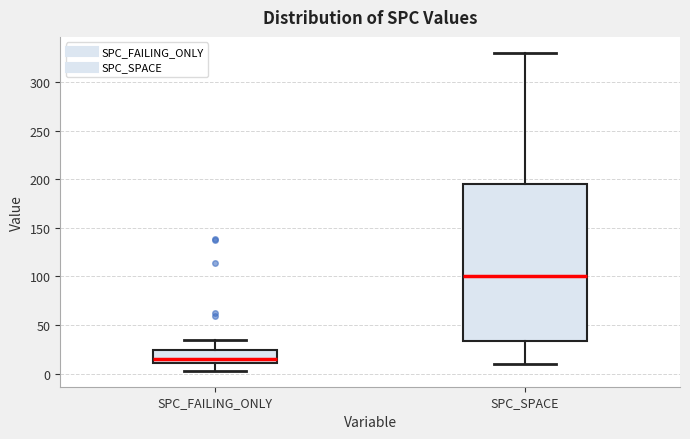

Reading left to right, read every box against the y-axis: the position of its median line, the range the box covers, and the ends of its whiskers. The values are not printed on the chart, so give them approximately, as read against the axis.

SPC_FAILING_ONLY: median 15, box 10 to 25, whiskers 5 to 35
SPC_SPACE: median 100, box 35 to 195, whiskers 10 to 330